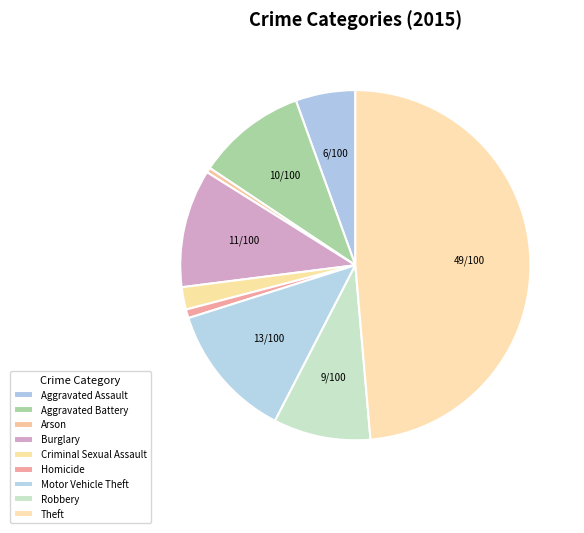

How many segments does this pie chart have?

9